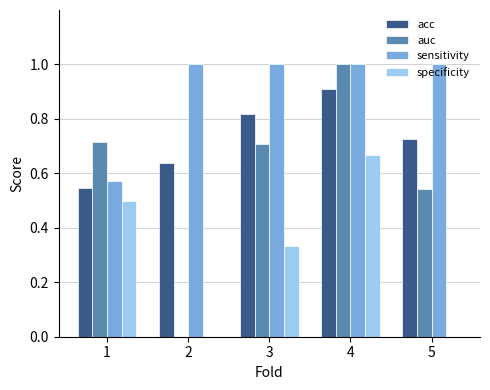

At which label does auc reach its peak?

4